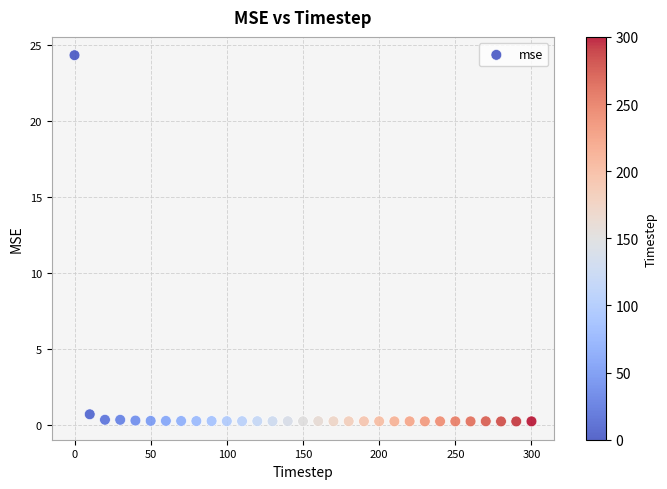

What is the range of Y values (max minus min)?

24.1